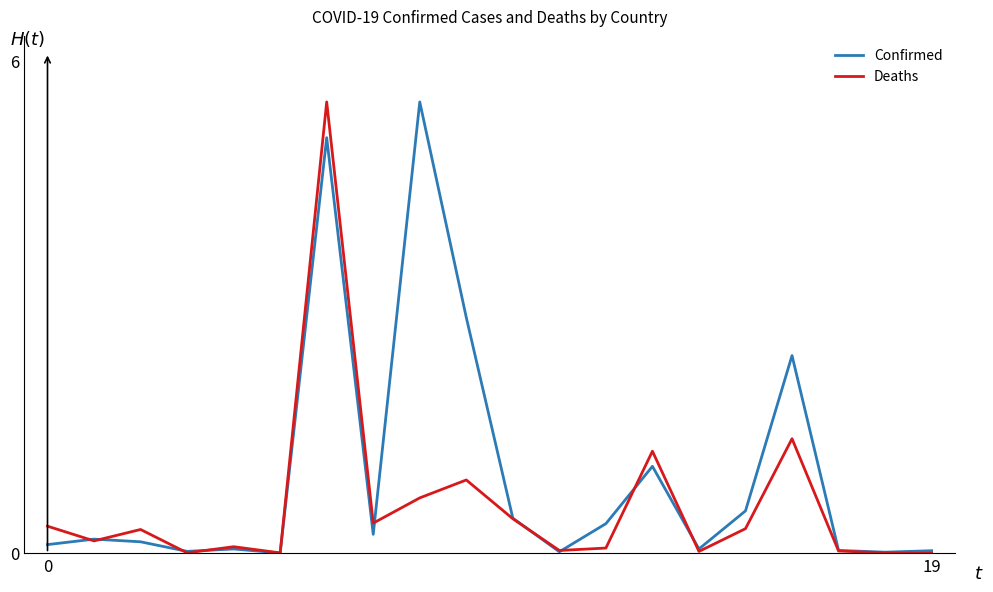

True or false: Confirmed and Deaths intersect in this chart.

True